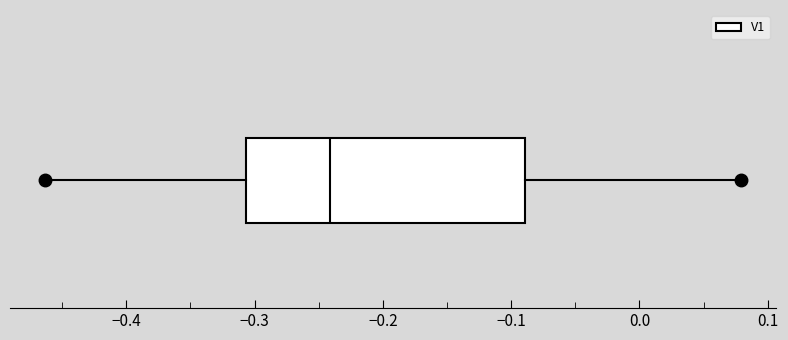

Read this box plot against the x-axis: the position of the median line, the range covered by the box, and the ends of both whiskers. The values are not printed on the chart, so give them approximately, as read against the axis.

median -0.24, box -0.31 to -0.09, whiskers -0.46 to 0.08